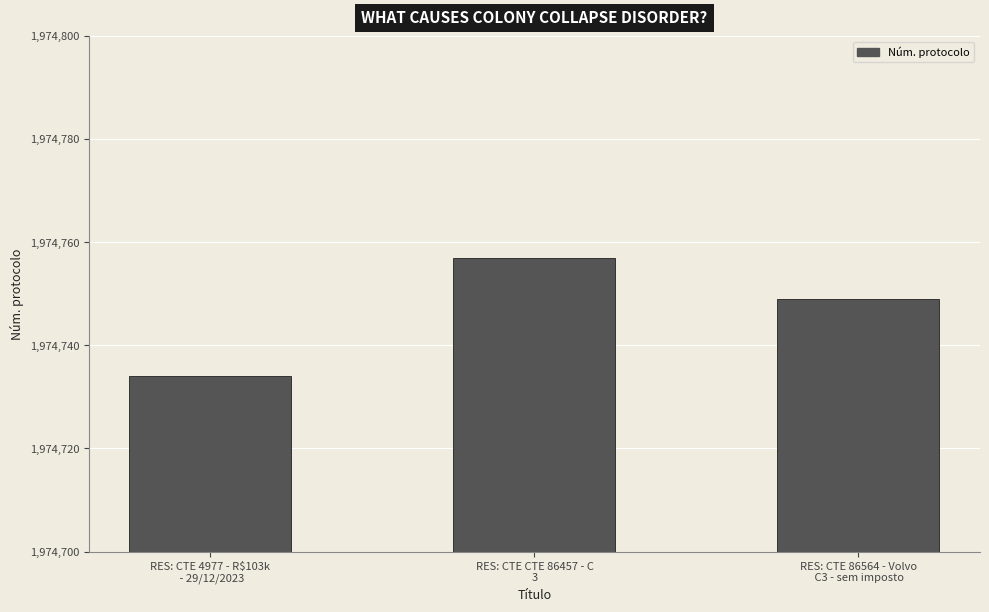

Count the number of categories in the chart.

3